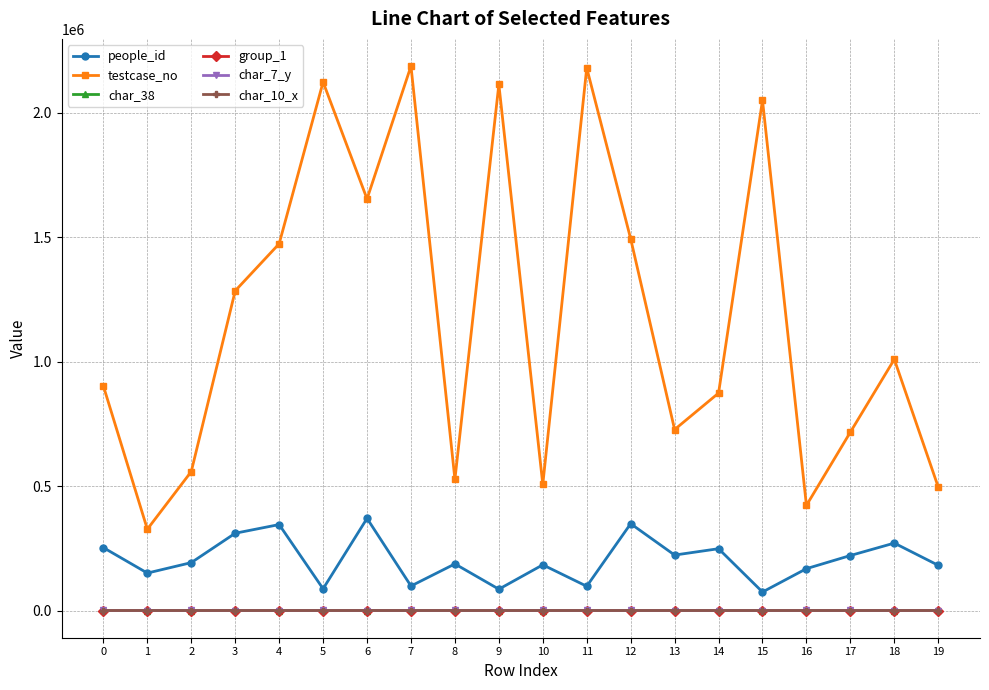

What is the greatest value displayed?

2188223